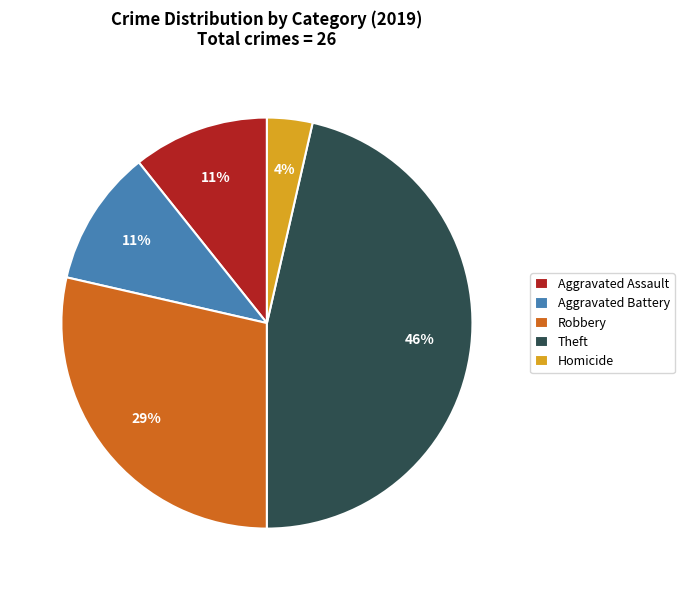

Is the sum of Aggravated Assault and Theft greater than half?

Yes